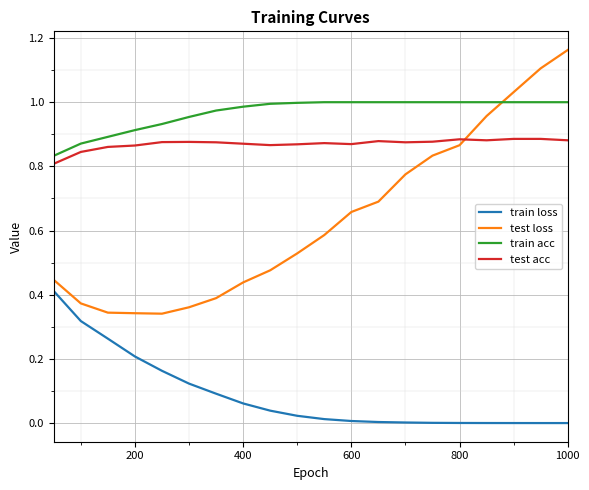

Which series has the largest range (max minus min)?

test loss